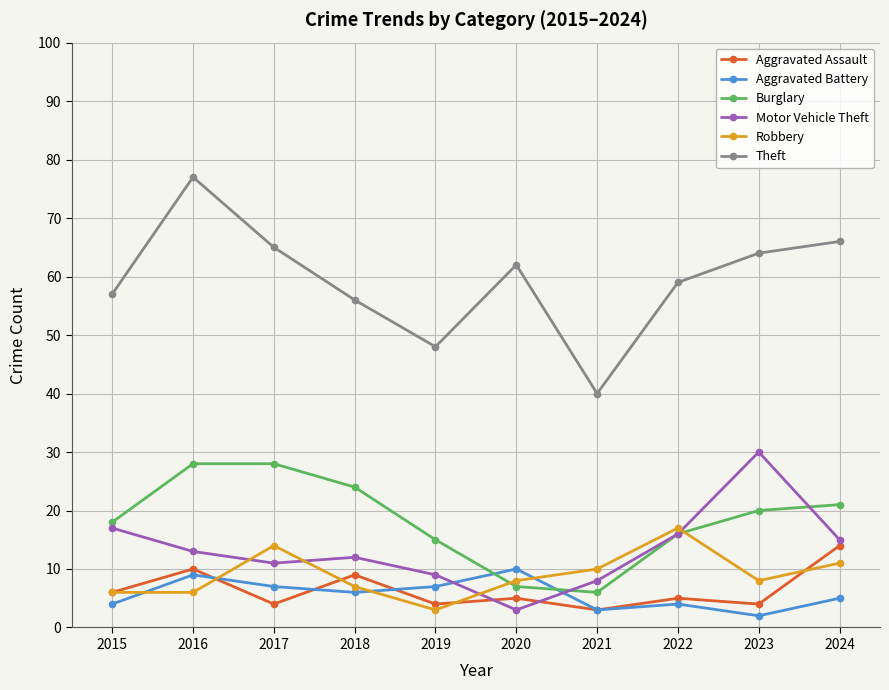

At which category does Motor Vehicle Theft reach its first local valley?

2017